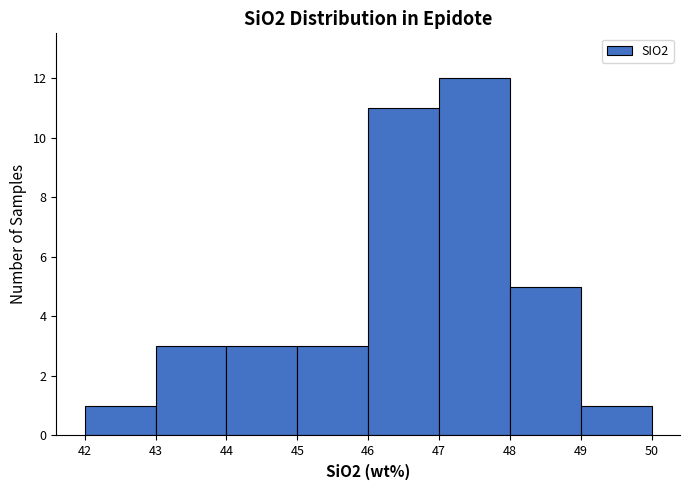

Reading left to right, transcribe this chart: for each bar, give the range it covers on the x-axis and its height. The values are not printed on the chart, so give them approximately, as read against the axis.

42 to 43: 1
43 to 44: 3
44 to 45: 3
45 to 46: 3
46 to 47: 11
47 to 48: 12
48 to 49: 5
49 to 50: 1